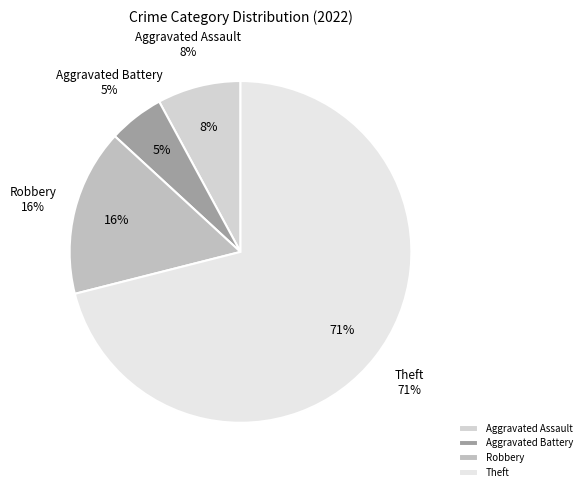

How many segments does this pie chart have?

4